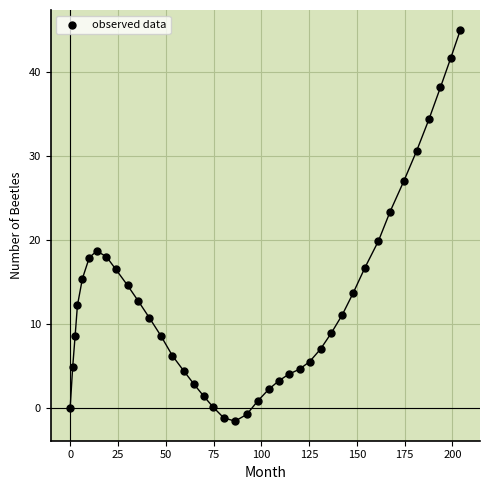

What is the range of X values (max minus min)?

204.2